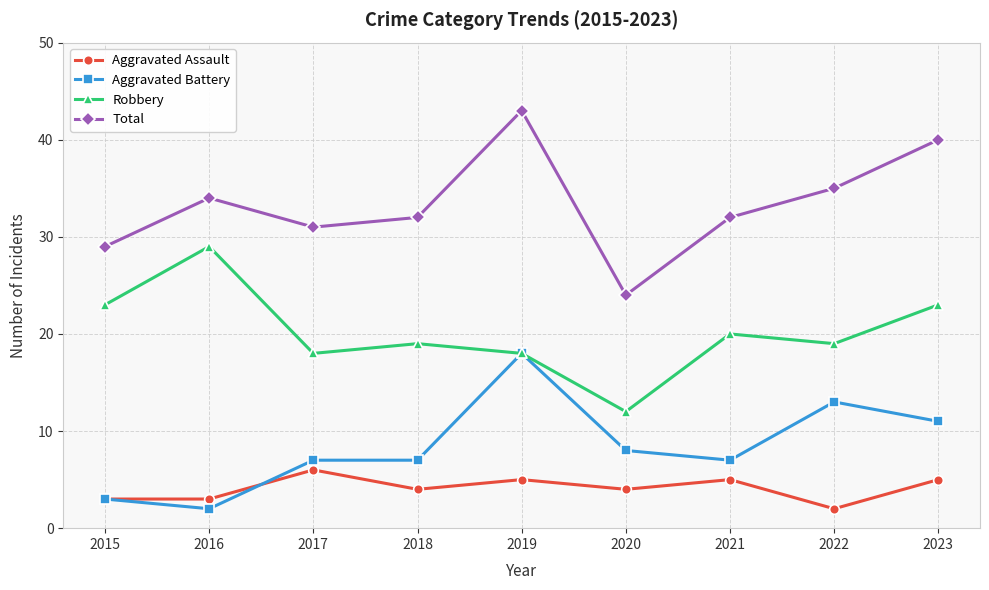

How many interior local valleys does the Robbery series have?

3